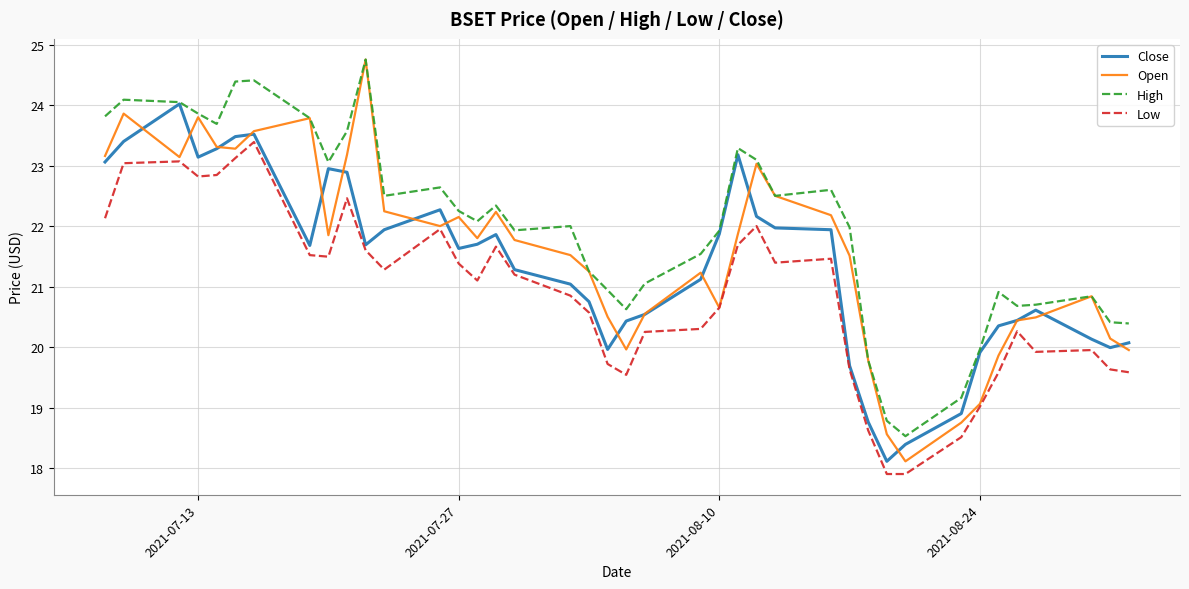

Rank the series by their average value, from highest to lowest.

High, Open, Close, Low